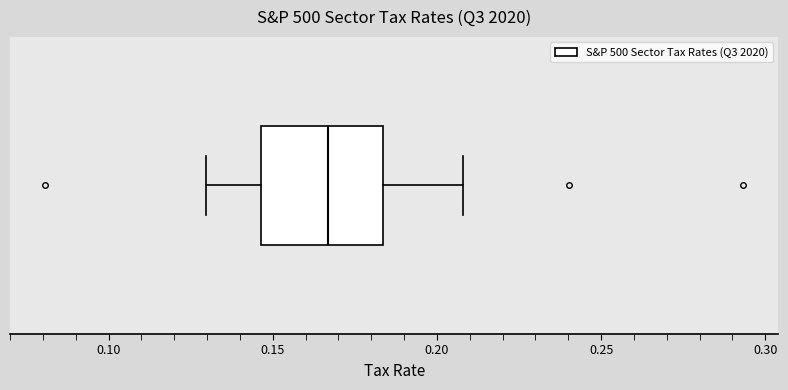

Where does the median line of the box sit on the x-axis? The values are not printed on the chart, so give them approximately, as read against the axis.

0.165